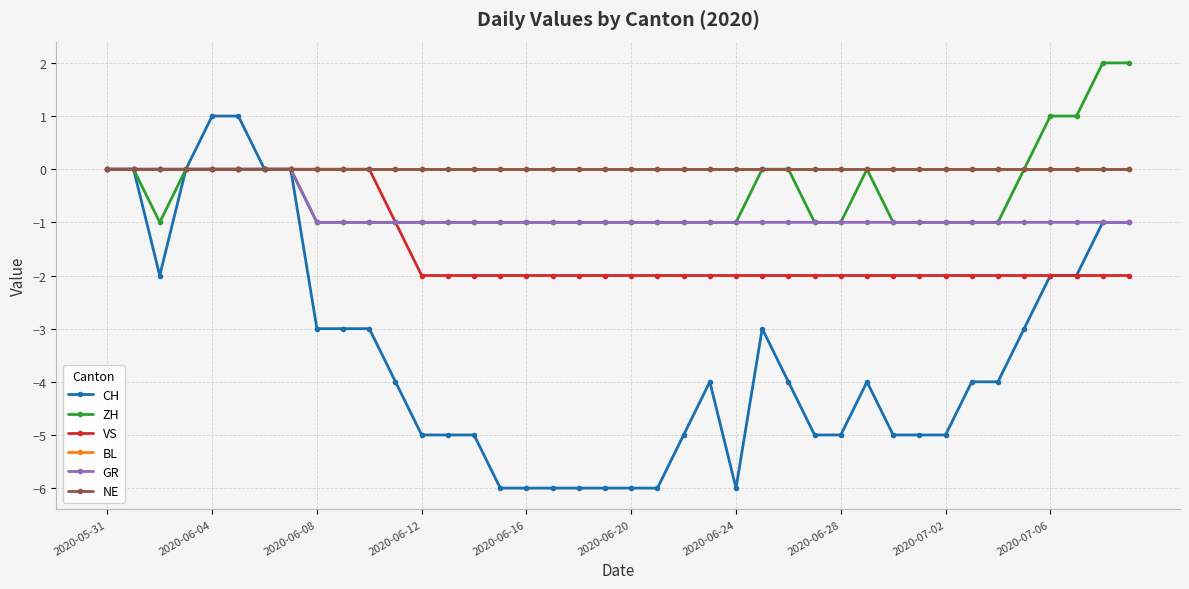

Does the chart have visible grid lines?

Yes